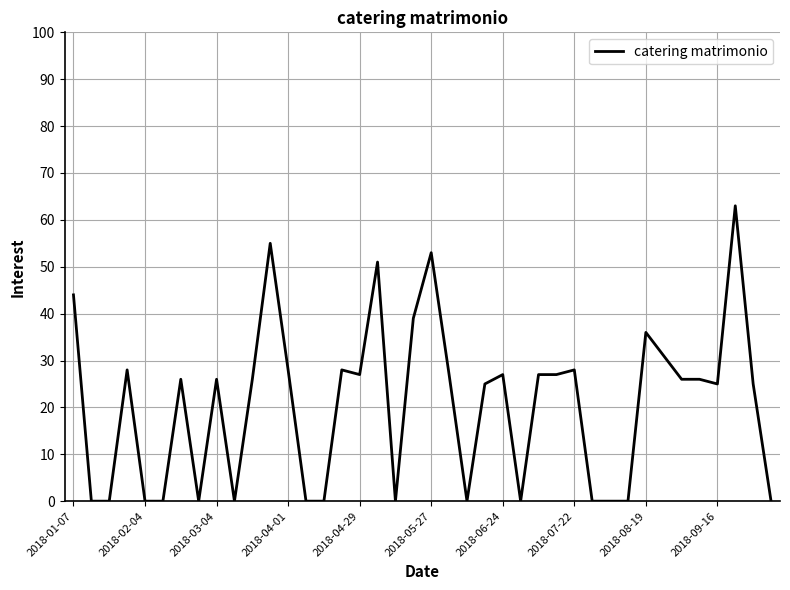

The value at 2018-09-16 is 37. True or false?

False